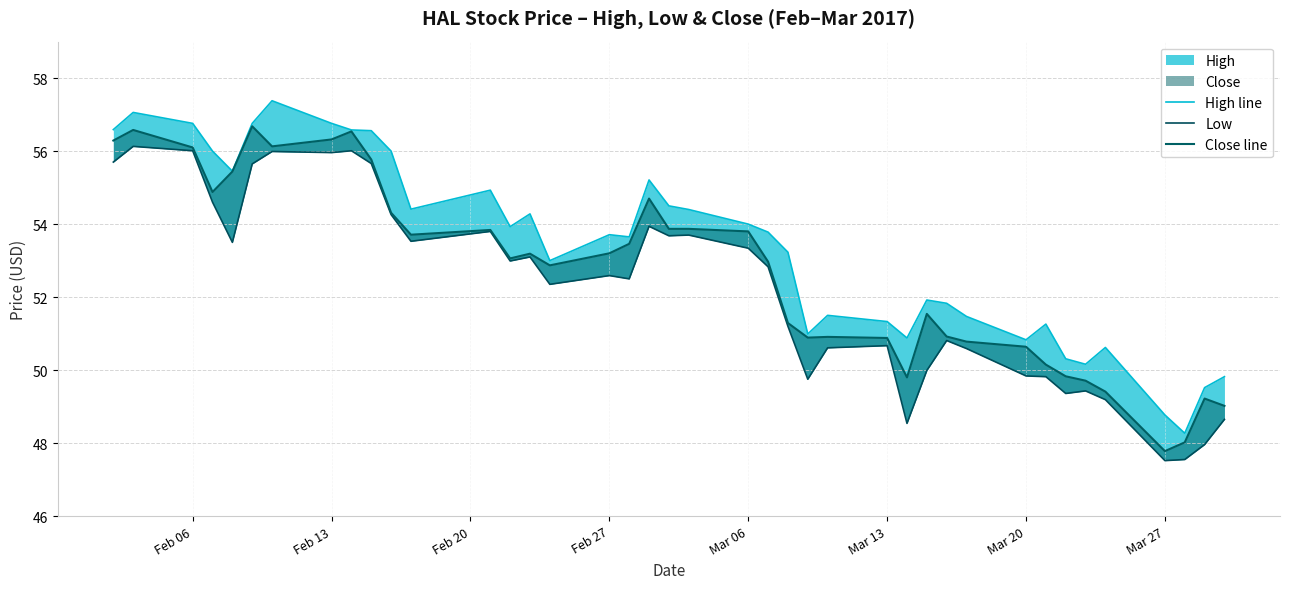

Which series has the largest range (max minus min)?

High line